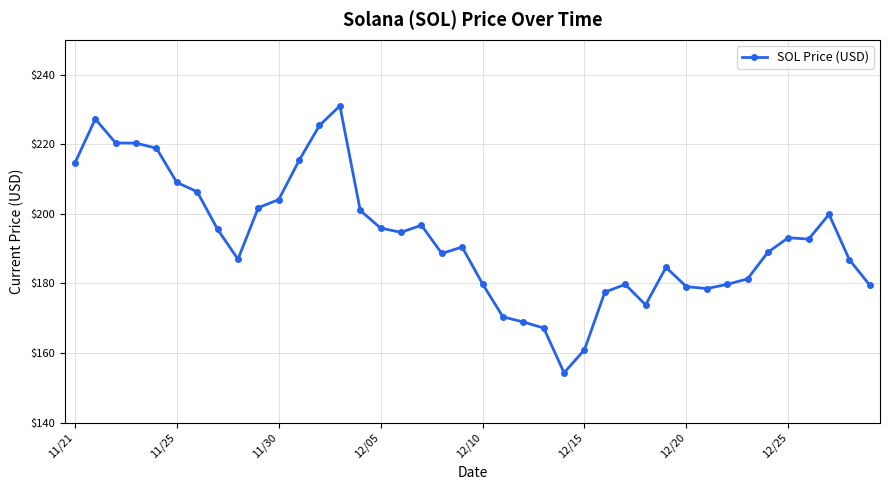

What is the difference between the second highest and minimum values?

72.9